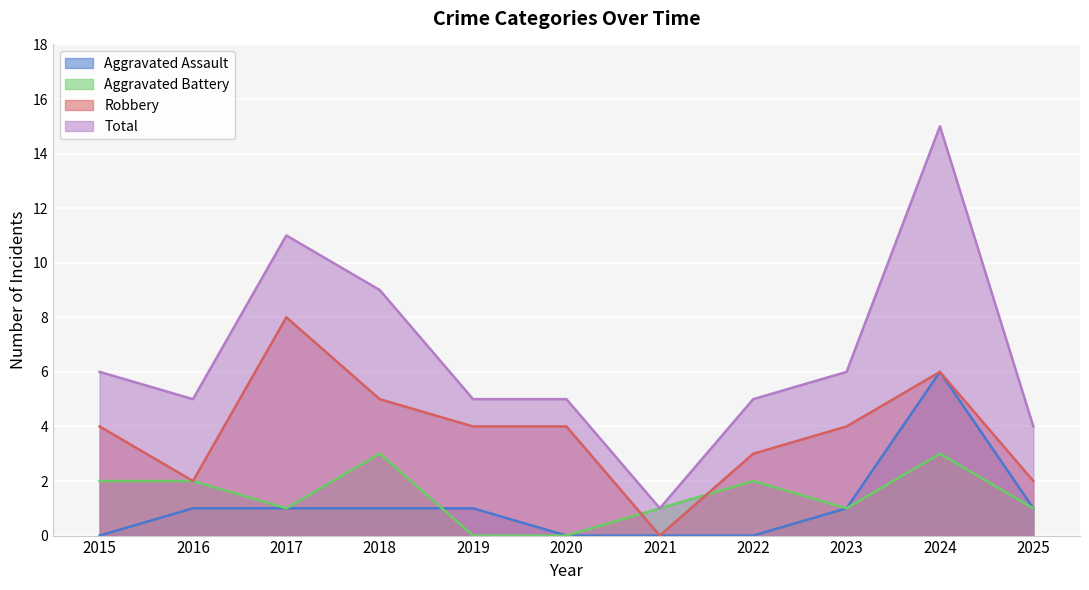

What is the maximum value shown in the chart?

15